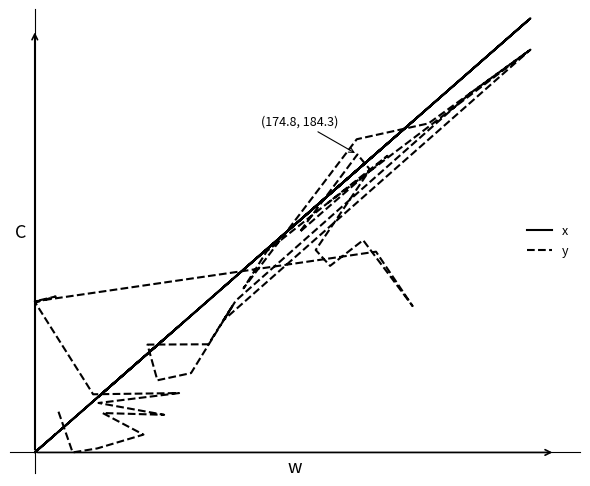

Reading left to right, transcribe all the data shown in this chart.

x: 0.0	0.3	11.3	12.8	20.5	27.7	31.6	33.9	34.5	36.7	58.9	61.0	66.4	70.1	78.1	84.6	94.0	96.8	102.2	107.3	108.8	113.1	125.7	143.4	152.2	158.8	160.0	174.4	174.8	177.9	181.6	184.8	191.0	204.6	213.3	235.9	240.4	267.4	268.5
y: 93.4	92.7	96.4	25.2	0.0	43.1	36.0	2.5	30.6	24.4	11.0	66.7	44.6	23.3	36.7	49.1	66.9	72.0	81.7	91.0	93.8	101.5	124.5	136.2	125.2	154.3	115.4	193.7	184.3	131.3	174.9	124.2	183.4	90.5	203.5	222.2	225.9	248.2	249.1